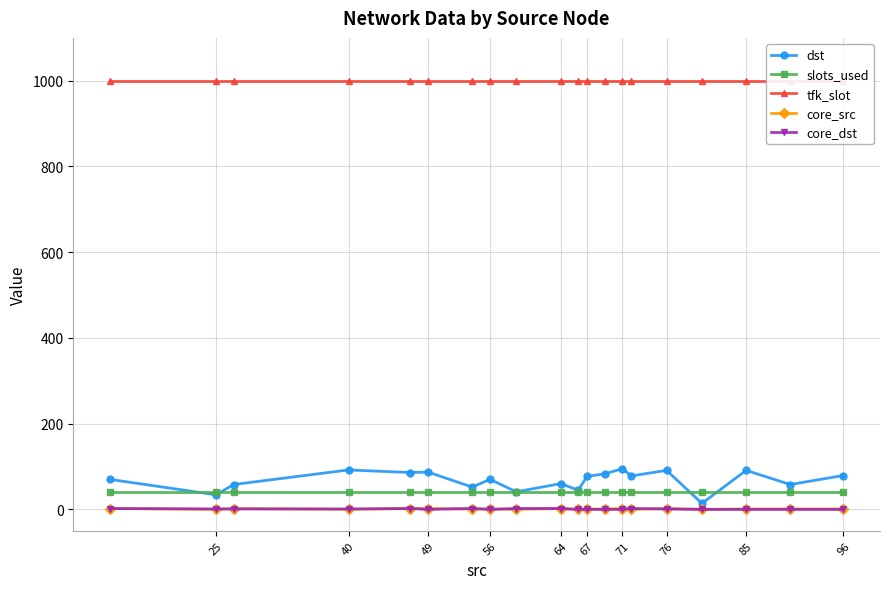

Is this an area chart (filled region under the line)?

No